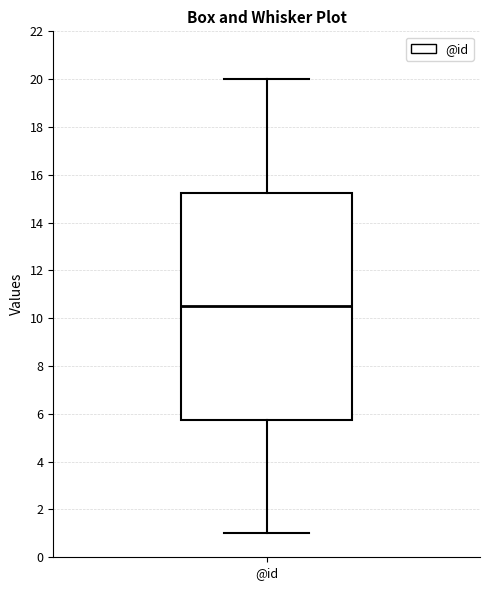

Where is the upper edge of the box for @id on the y-axis? The values are not printed on the chart, so give them approximately, as read against the axis.

15.2